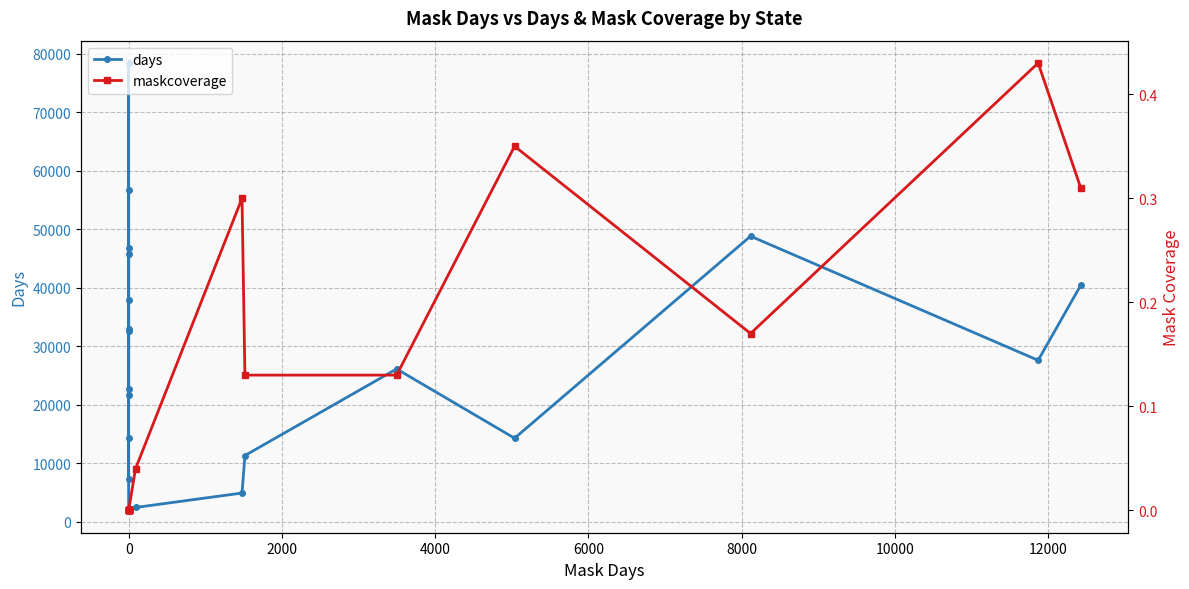

True or false: days and maskcoverage intersect in this chart.

False